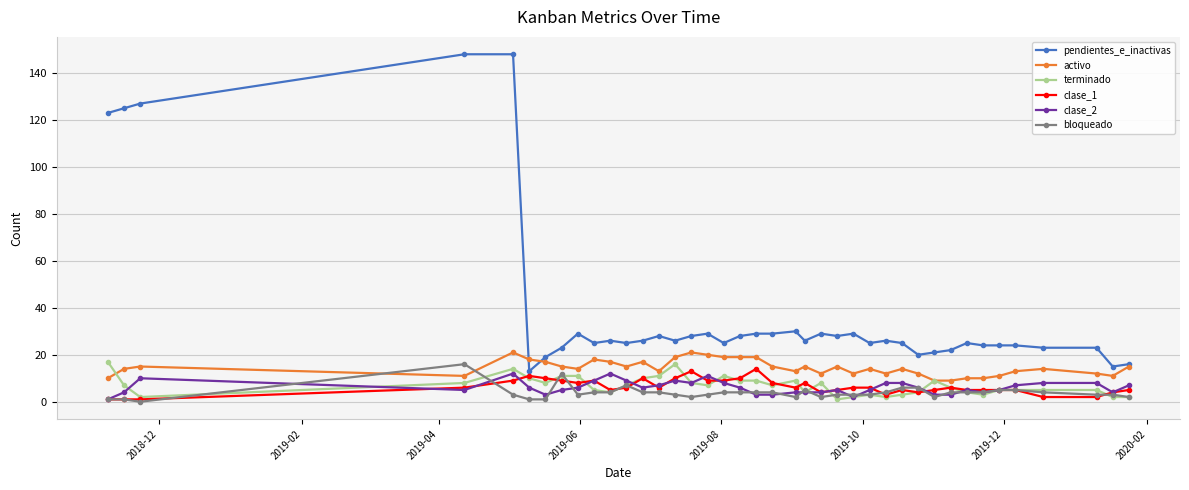

Reading left to right, transcribe all the data shown in this chart.

pendientes_e_inactivas: 123	125	127	148	148	13	19	23	29	25	26	25	26	28	26	28	29	25	28	29	29	30	26	29	28	29	25	26	25	20	21	22	25	24	24	24	23	23	15	16
activo: 10	14	15	11	21	18	17	15	14	18	17	15	17	13	19	21	20	19	19	19	15	13	15	12	15	12	14	12	14	12	9	9	10	10	11	13	14	12	11	15
terminado: 17	7	2	8	14	10	8	11	11	5	4	7	10	11	16	8	7	11	9	9	7	9	4	8	1	2	3	2	3	4	9	6	4	3	5	5	5	5	2	2
clase_1: 1	1	1	6	9	11	10	9	8	9	5	6	10	6	10	13	9	9	10	14	8	6	8	4	5	6	6	3	5	4	5	6	5	5	5	5	2	2	4	5
clase_2: 1	4	10	5	12	6	3	5	6	9	12	9	6	7	9	8	11	8	6	3	3	4	4	4	5	2	5	8	8	6	3	3	5	4	5	7	8	8	4	7
bloqueado: 1	1	0	16	3	1	1	12	3	4	4	7	4	4	3	2	3	4	4	4	4	2	5	2	3	3	3	4	6	6	2	4	4	4	5	5	4	3	3	2